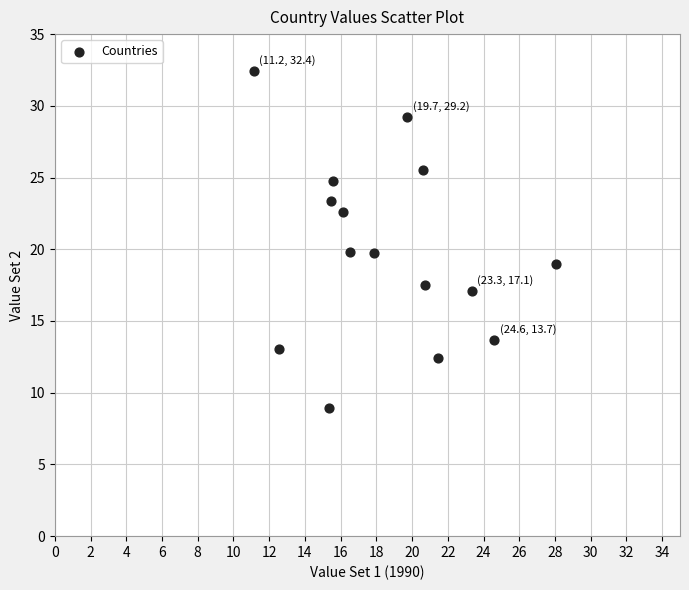

What is the range of Y values (max minus min)?

23.5